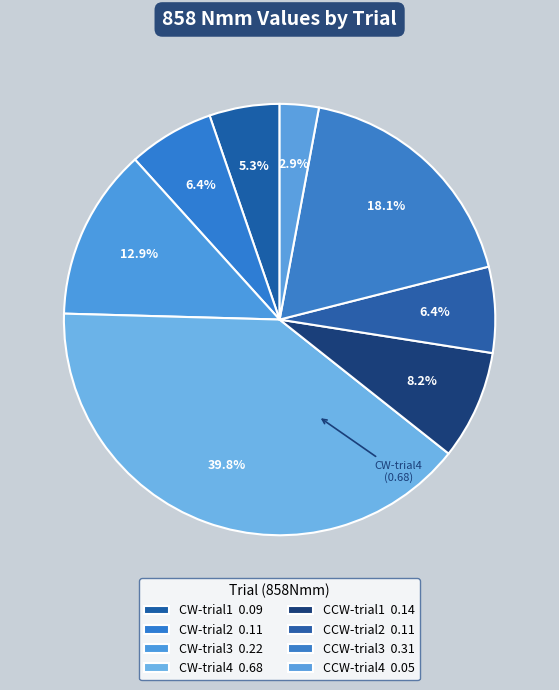

Is it true that CCW-trial4 is 3% of the pie?

True